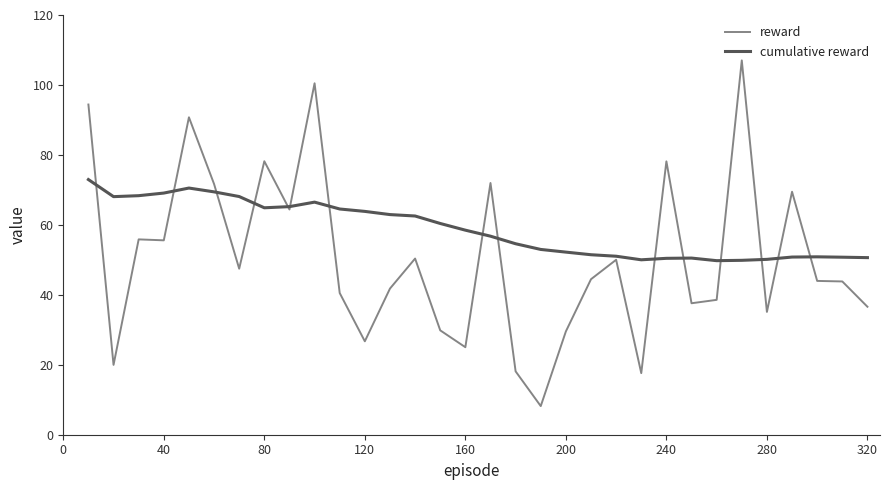

What is the maximum value shown in the chart?

107.0